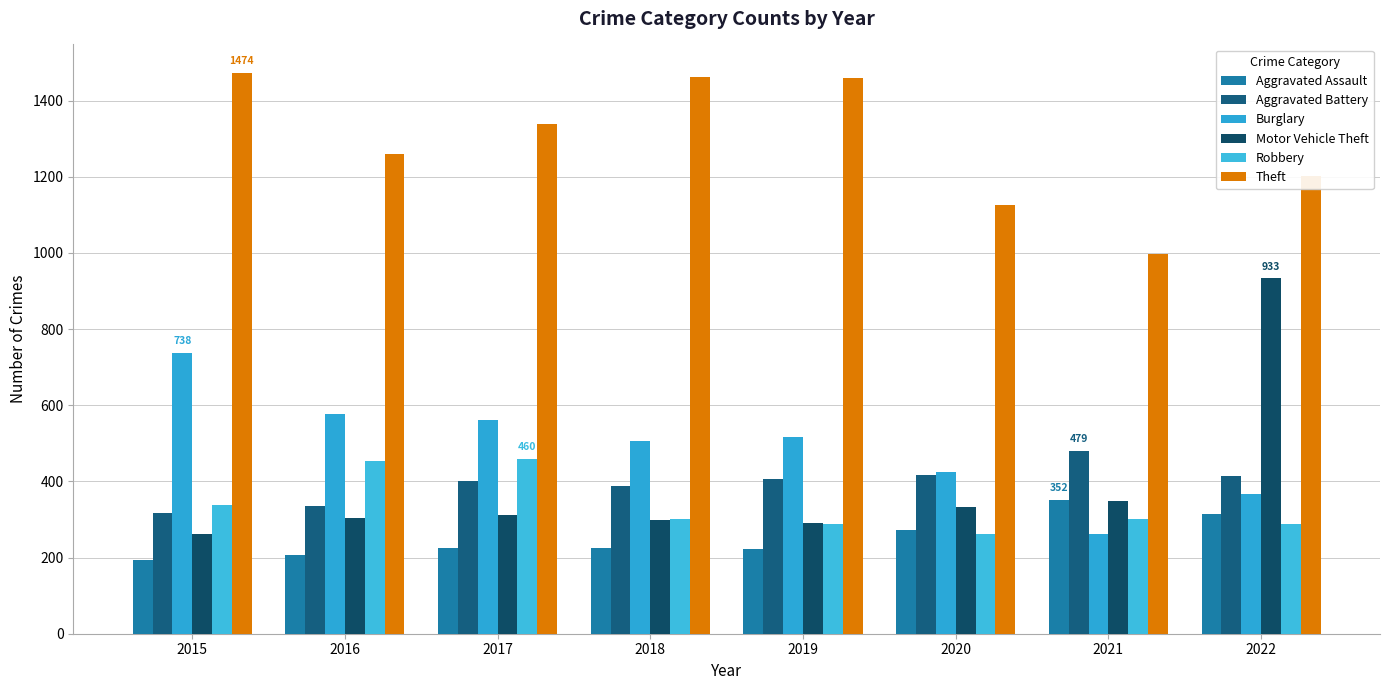

What is the sum of all Aggravated Battery values?

3158